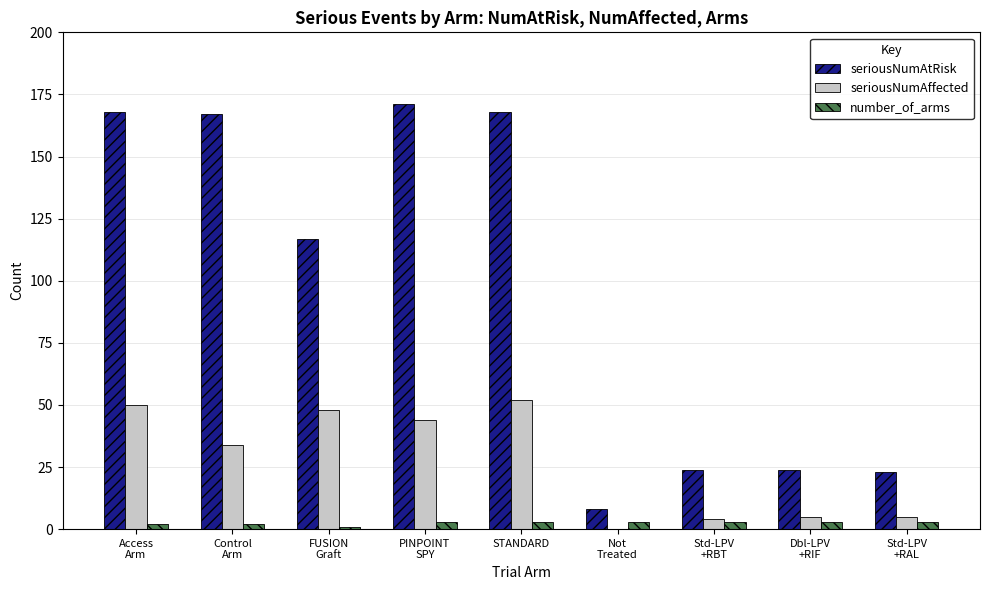

How many groups of bars are there?

9